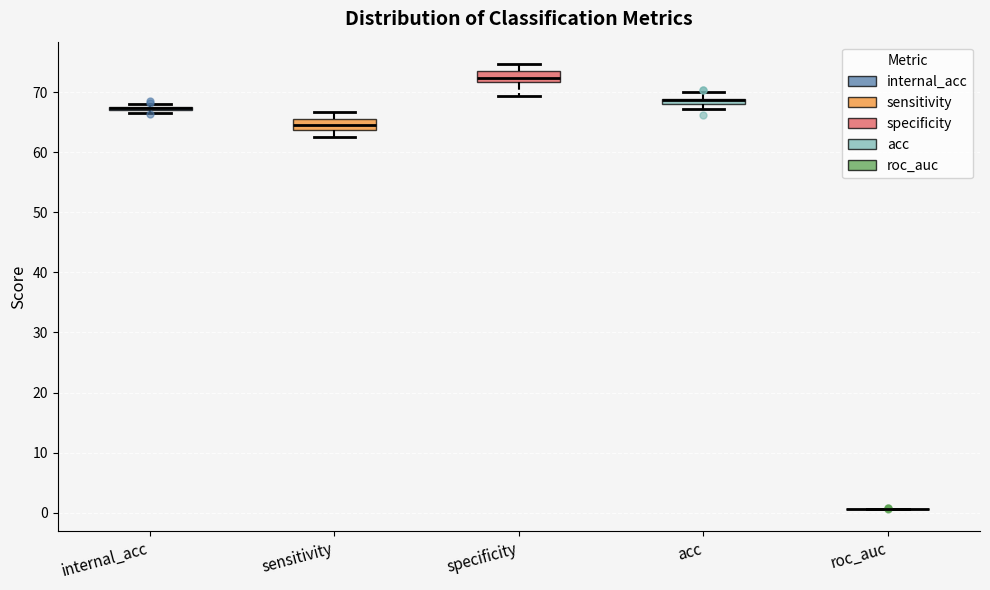

Where does the upper whisker of the box for specificity end on the y-axis? The values are not printed on the chart, so give them approximately, as read against the axis.

75